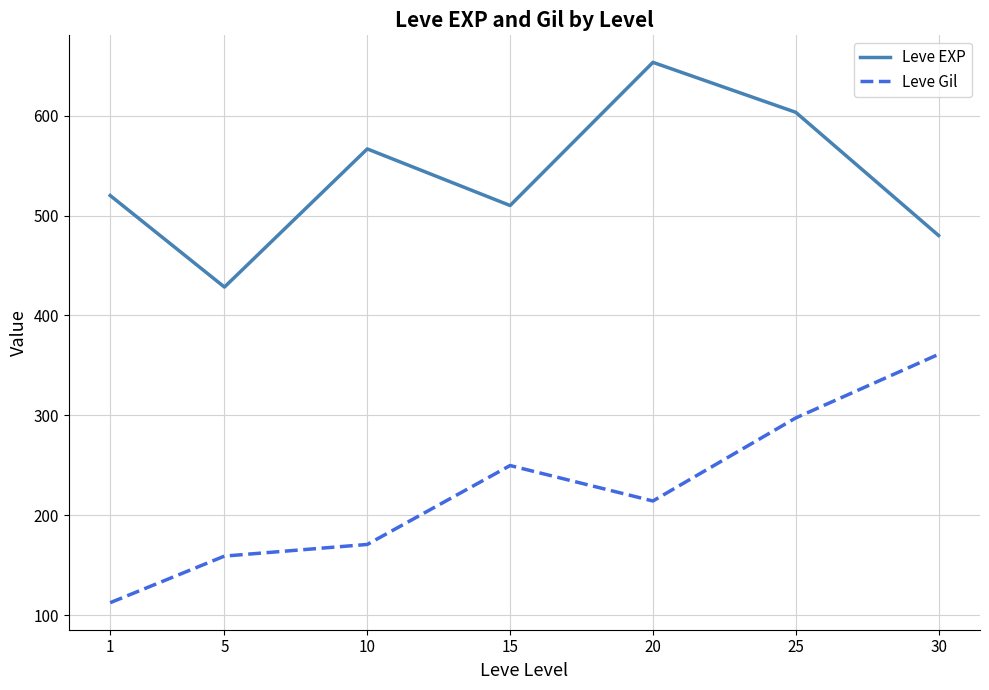

Does the chart have visible grid lines?

Yes